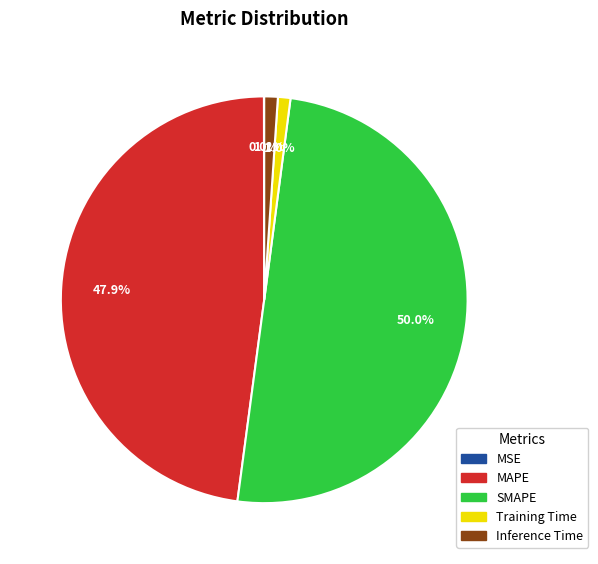

Which slice is the largest?

SMAPE